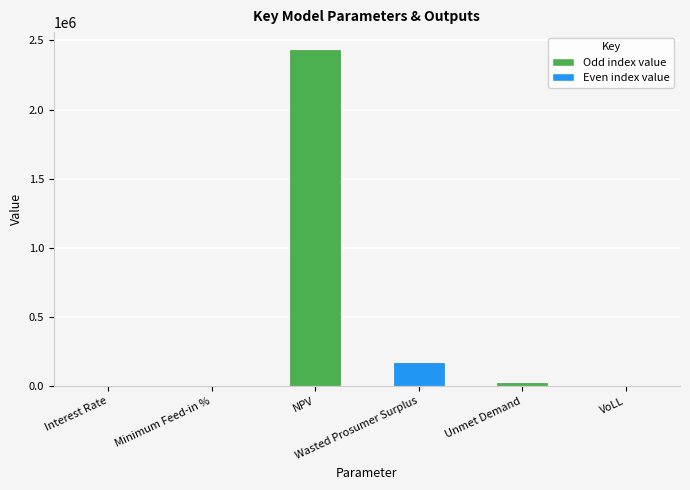

What is the maximum value shown in the chart?

2438642.4